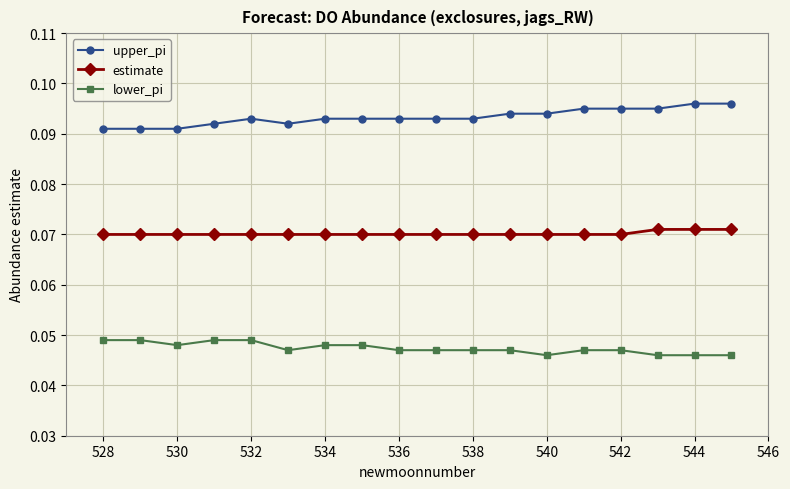

Which series has the largest total across all categories?

upper_pi